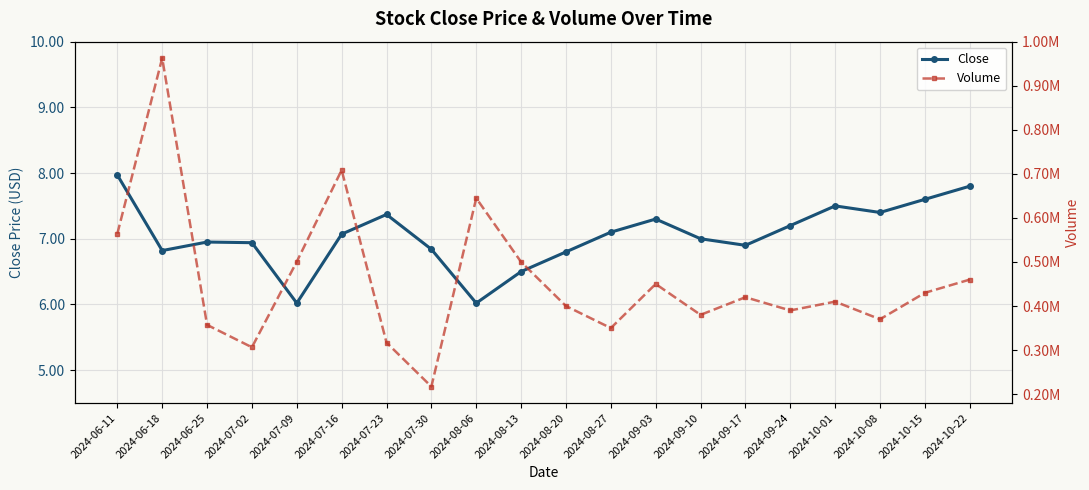

What is the label of the 7th point from the right?

2024-09-10